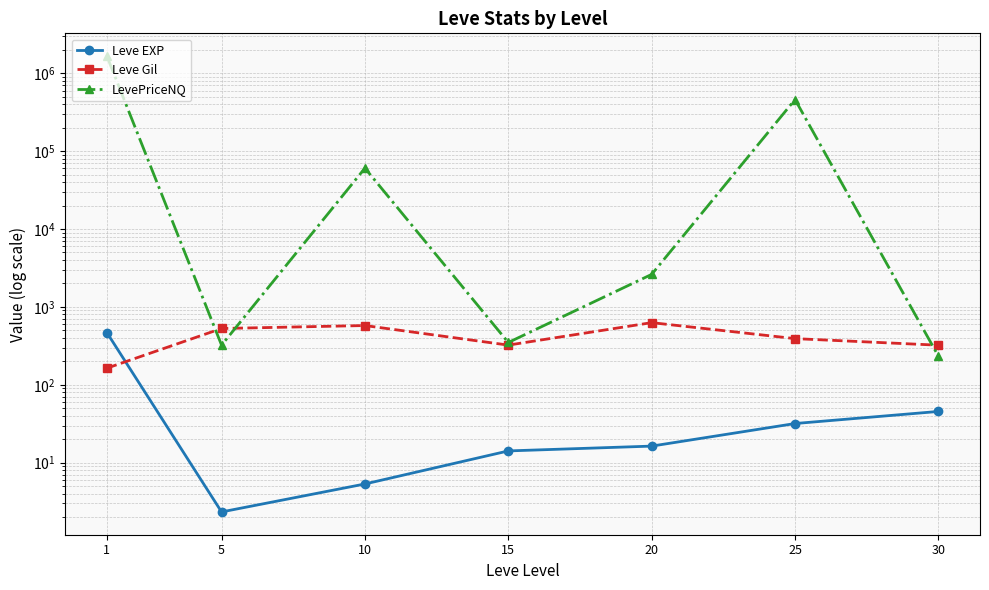

What is the value of the Leve Gil point at the 3rd from the left?

576.7